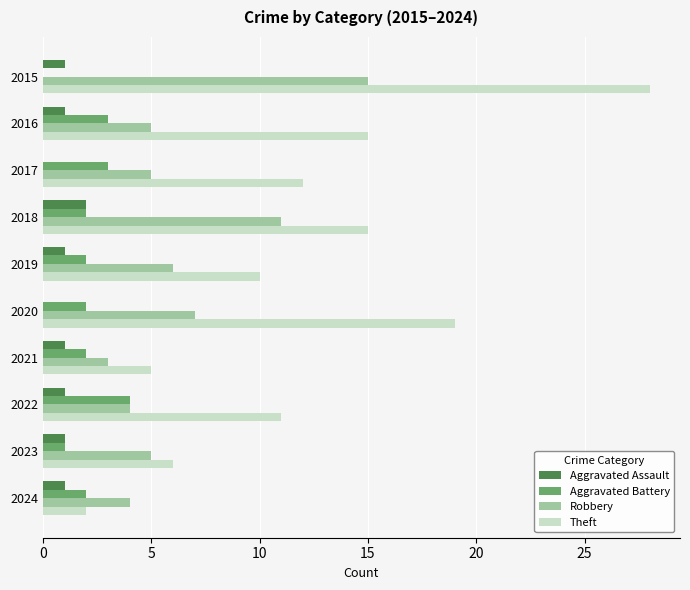

The value of Robbery at 2018 is 4. True or false?

False